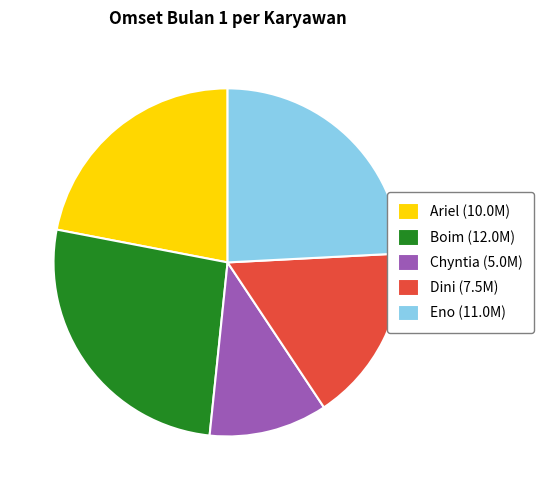

True or false: Eno accounts for 24% of the total.

True